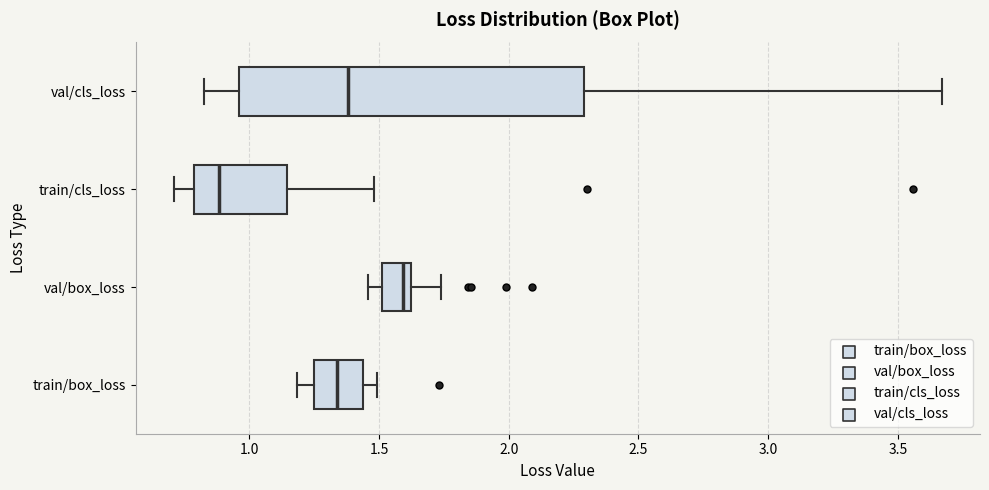

Which box is the widest, from its left edge to its right edge?

val/cls_loss